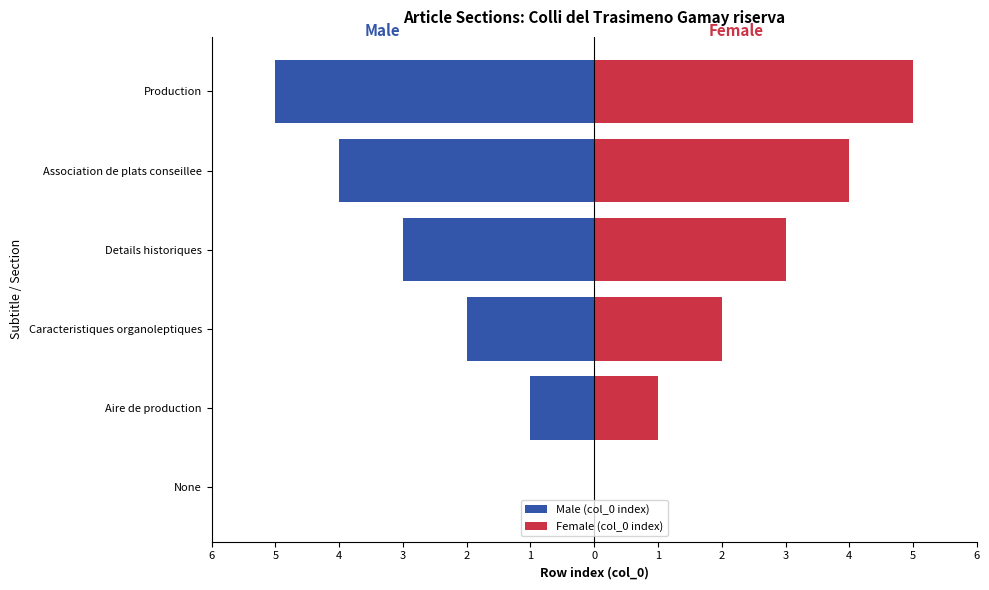

How many bars are there in each group?

2